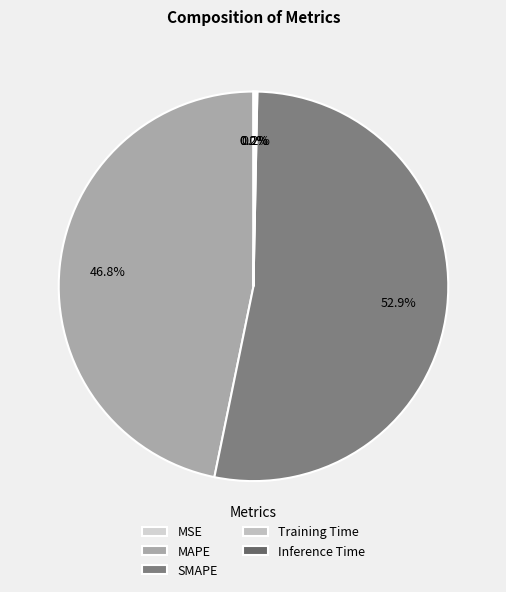

Is it true that MAPE is 61% of the pie?

False